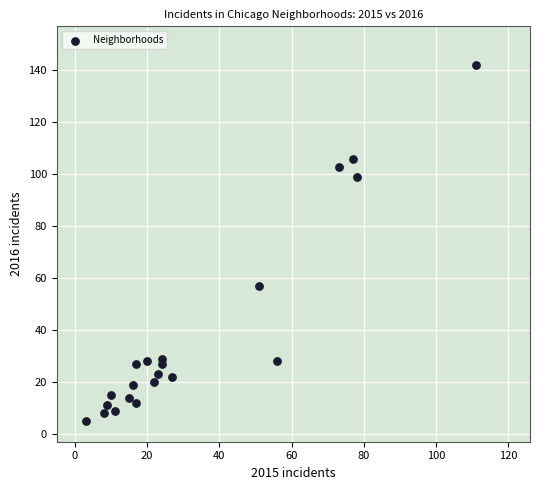

What is the range of X values (max minus min)?

108